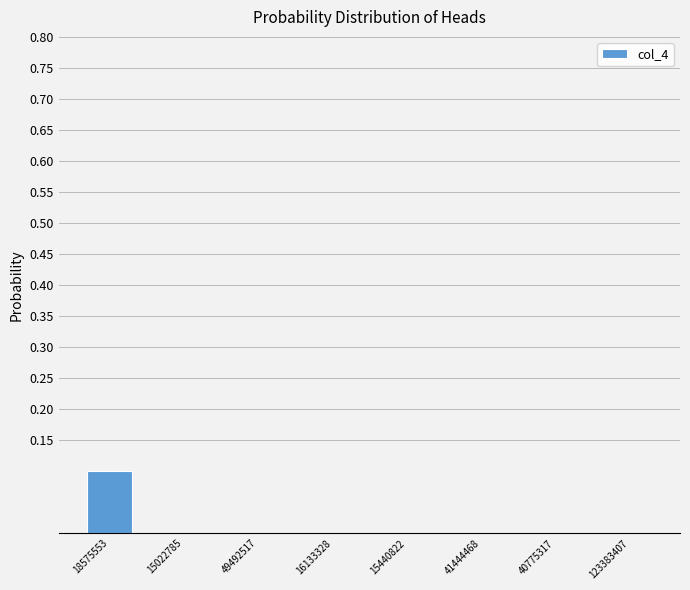

True or false: the data shows 0.1 at 18575553.

True